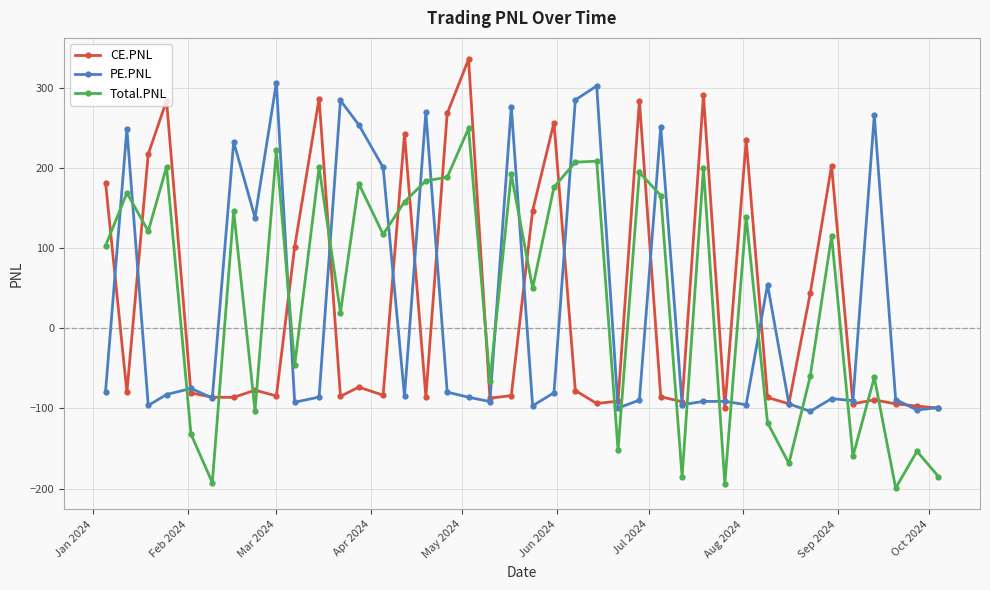

What is the value of the Total.PNL point at the 15th from the left?

157.8